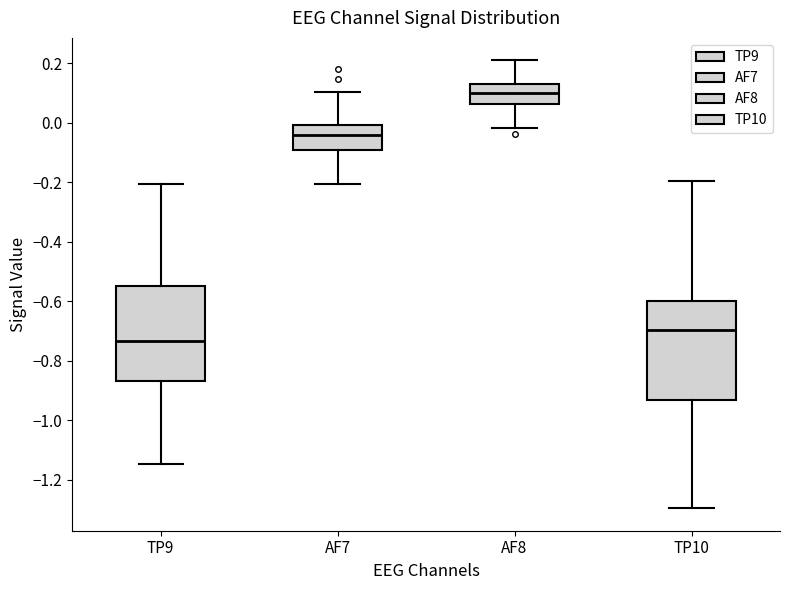

Where is the upper edge of the box for TP9 on the y-axis? The values are not printed on the chart, so give them approximately, as read against the axis.

-0.54